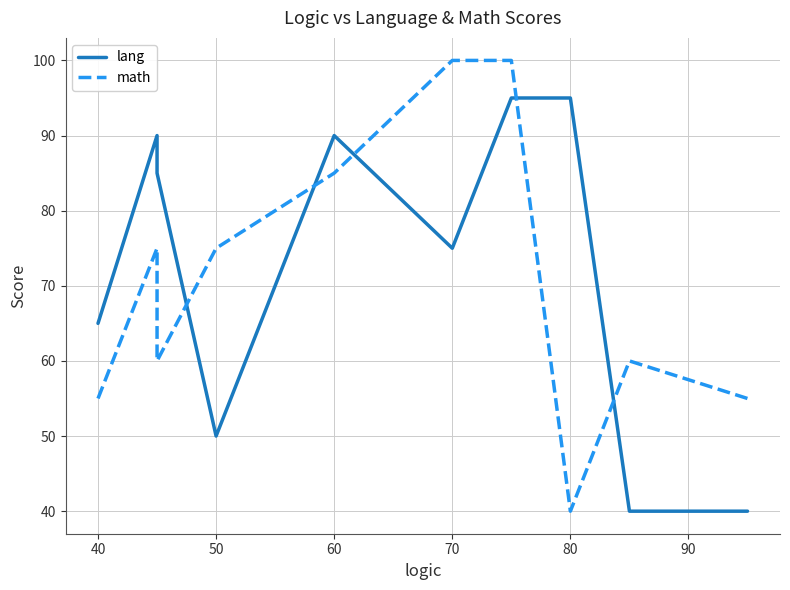

After their last crossing, which series has the higher values: math or lang?

math